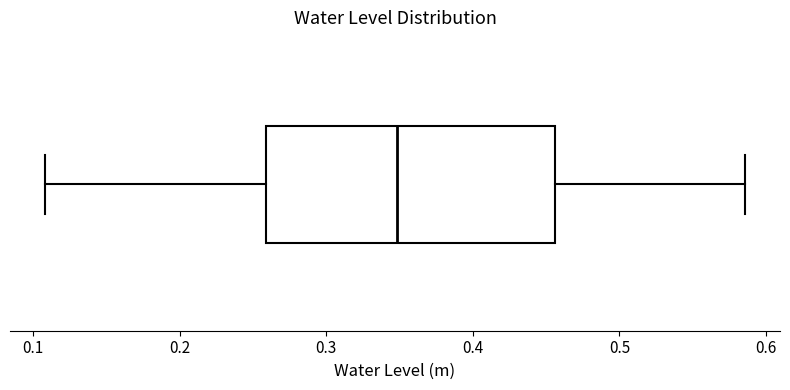

Read this box plot against the x-axis: the position of the median line, the range covered by the box, and the ends of both whiskers. The values are not printed on the chart, so give them approximately, as read against the axis.

median 0.35, box 0.26 to 0.46, whiskers 0.11 to 0.59